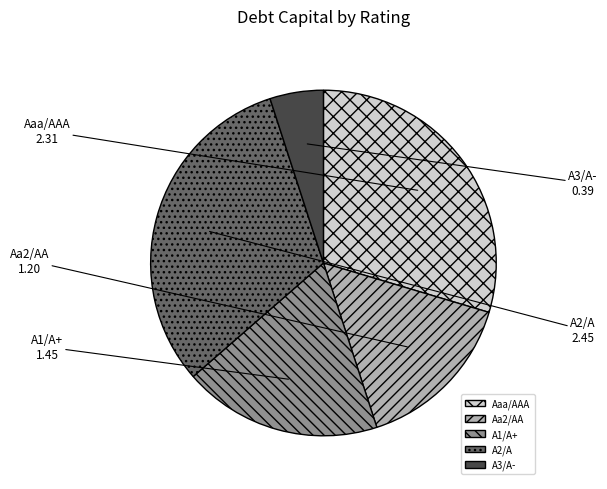

Rank the categories by value from highest to lowest.

A2/A, Aaa/AAA, A1/A+, Aa2/AA, A3/A-